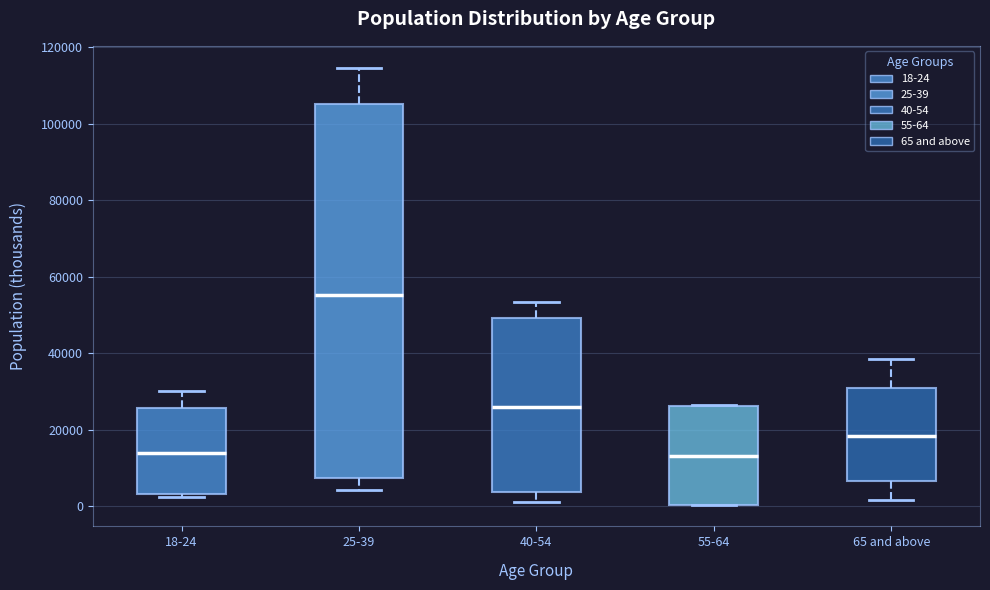

Reading left to right, transcribe this box plot: for each box, give where its median line is, the range the box spans, and where its two whiskers end, as read against the y-axis. The values are not printed on the chart, so give them approximately, as read against the axis.

18-24: median 14000, box 4000 to 26000, whiskers 2000 to 30000
25-39: median 56000, box 8000 to 106000, whiskers 4000 to 114000
40-54: median 26000, box 4000 to 50000, whiskers 2000 to 54000
55-64: median 14000, box 0 to 26000, whiskers 0 to 26000
65 and above: median 18000, box 6000 to 30000, whiskers 2000 to 38000